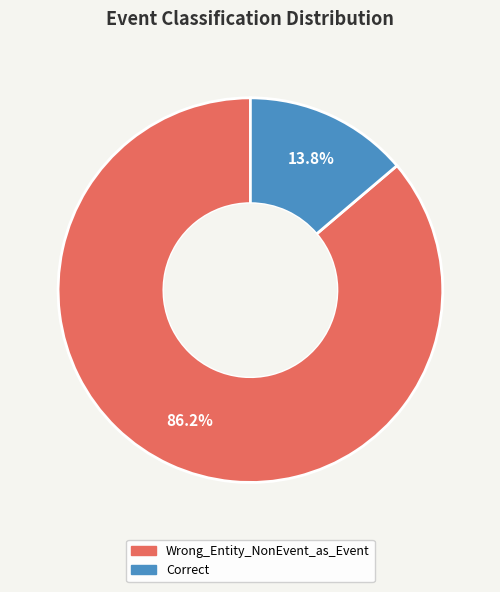

To the nearest percent, what portion does Wrong_Entity_NonEvent_as_Event represent?

86%